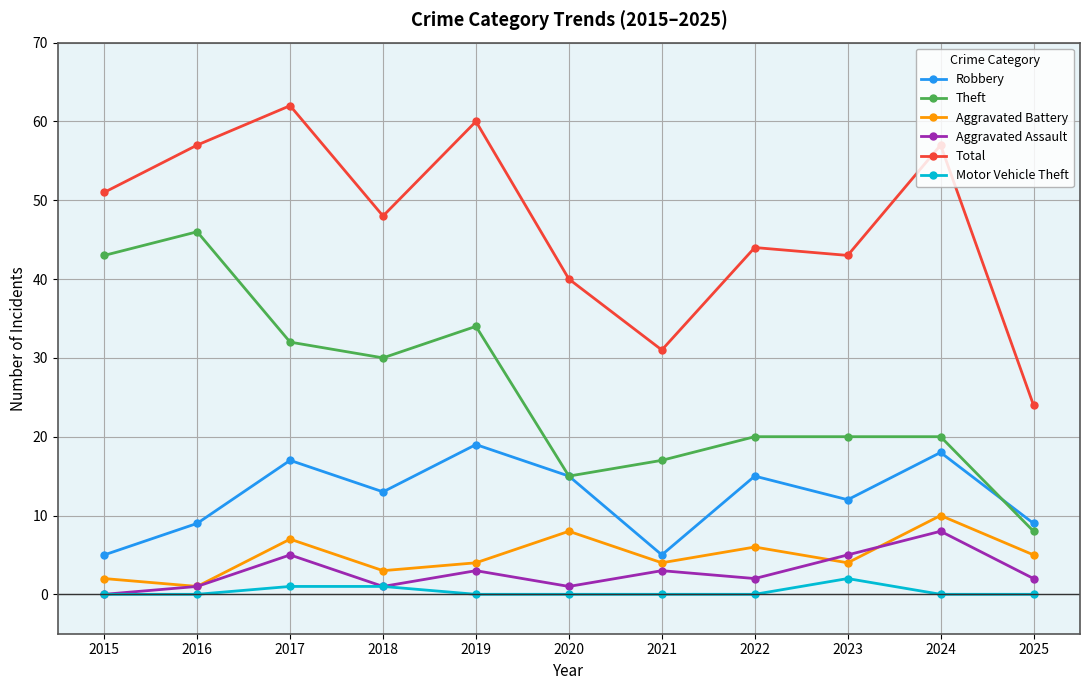

What is the difference between the maximum and minimum values in the Aggravated Assault series?

8